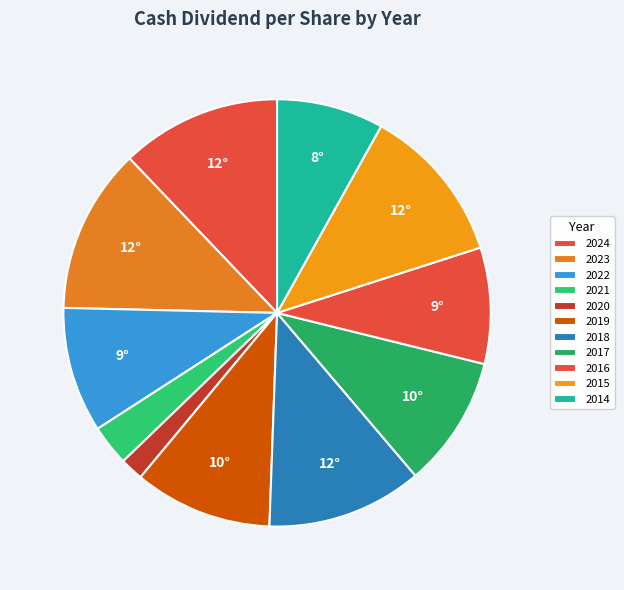

What percentage is NOT represented by 2020?

98.2%